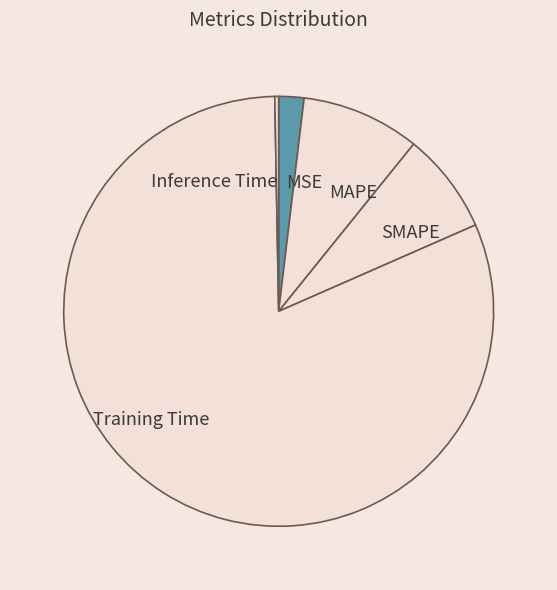

Which category accounts for the majority?

Training Time